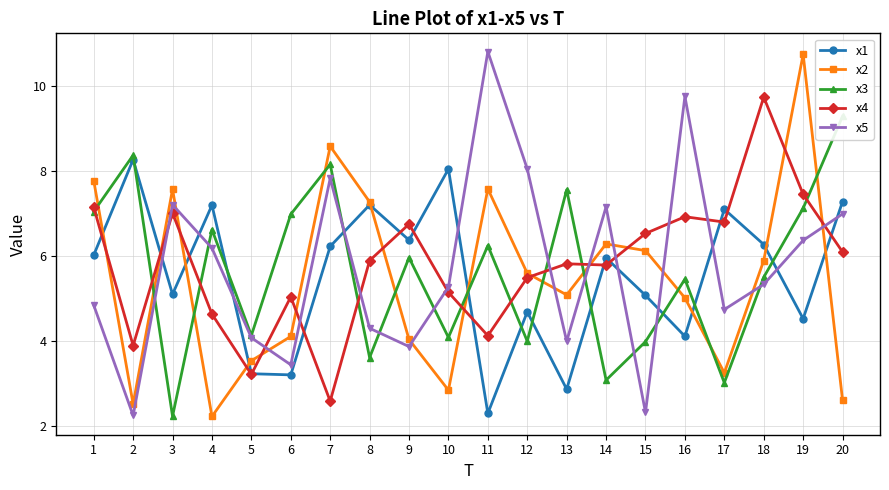

What are all the series names shown in the legend?

x1, x2, x3, x4, x5